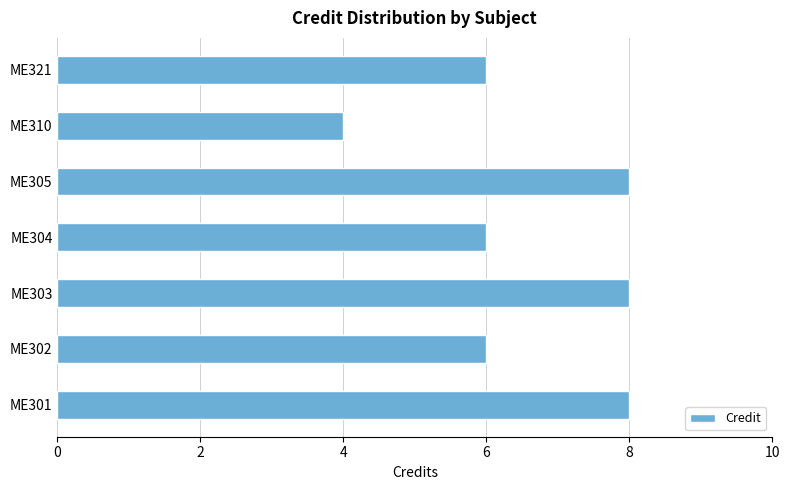

Which has a higher value, ME302 or ME305?

ME305